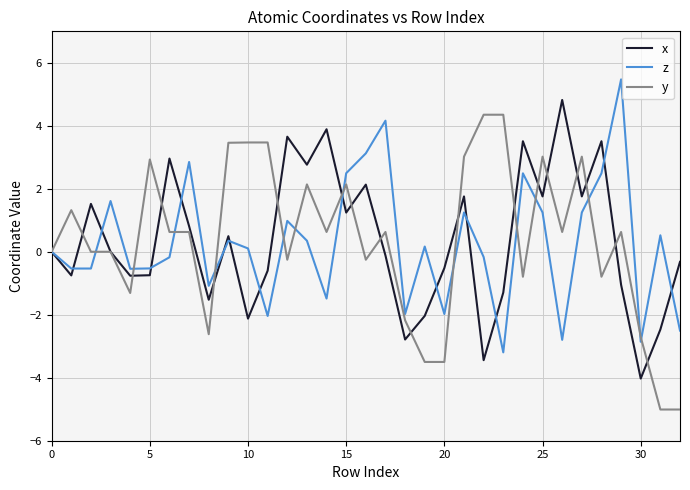

What is the maximum value shown in the chart?

5.5